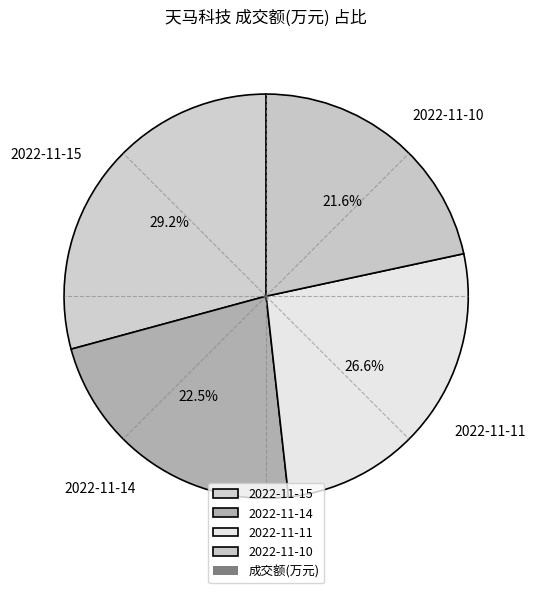

What is the ratio of the value at 2022-11-10 to the value at 2022-11-11?

0.8